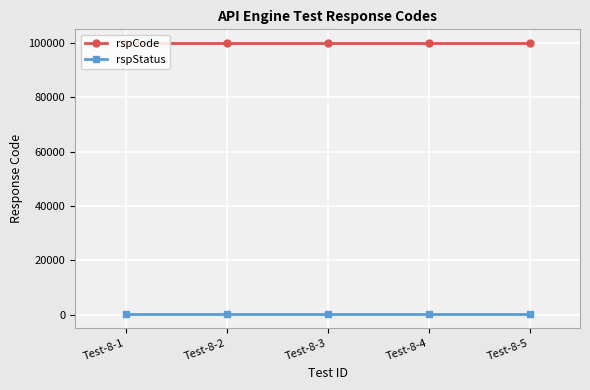

Rank the series by their average value, from lowest to highest.

rspStatus, rspCode